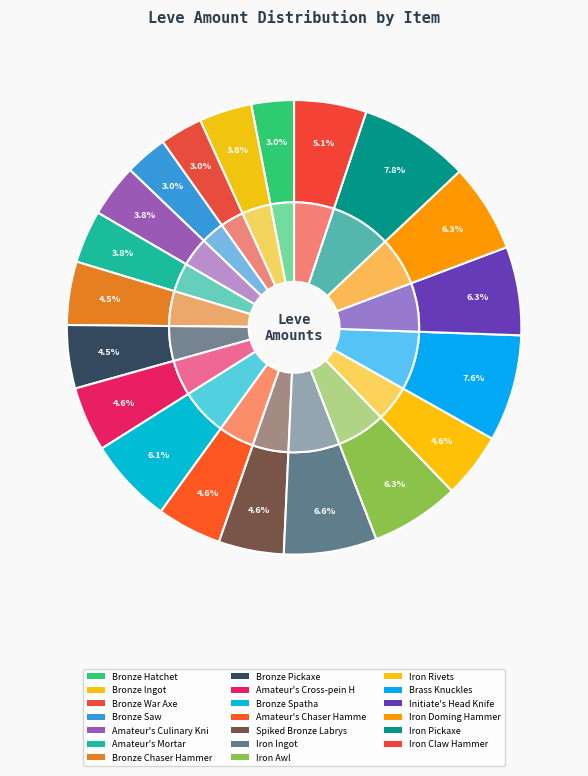

What is the smallest slice in the pie chart?

Bronze Hatchet